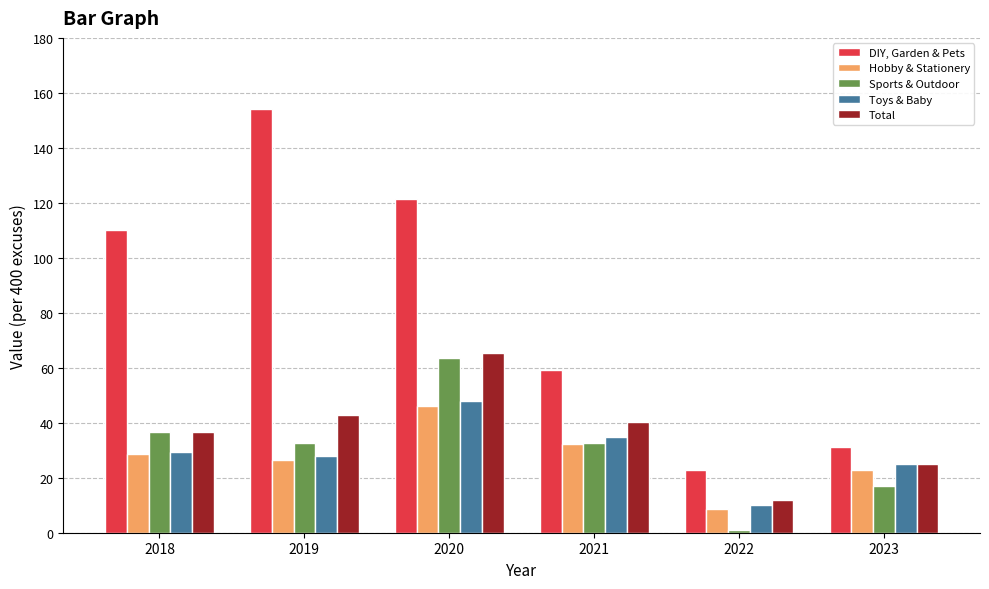

The value of Toys & Baby at 2022 is 9.9. True or false?

True